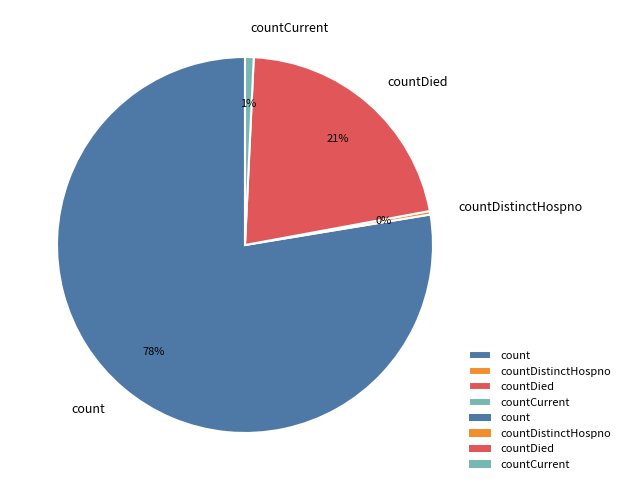

Is the sum of countDied and count greater than half?

Yes